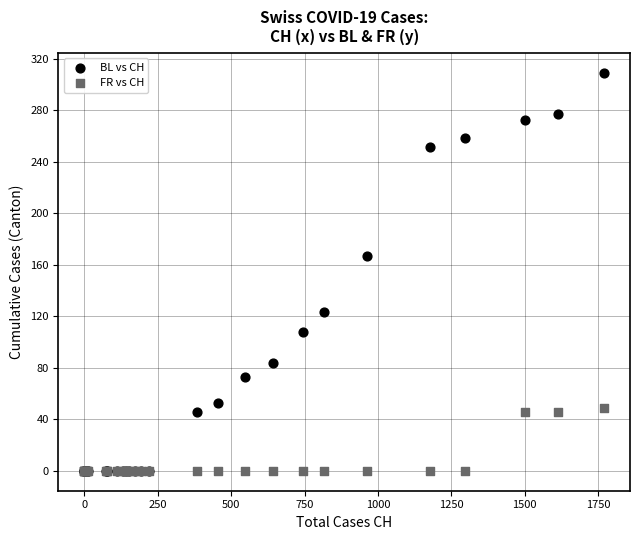

In the BL vs CH series, what Y value is closest to 154?

167